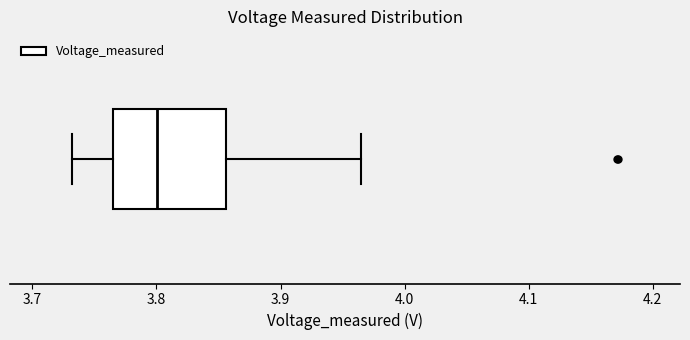

Read this box plot against the x-axis: the position of the median line, the range covered by the box, and the ends of both whiskers. The values are not printed on the chart, so give them approximately, as read against the axis.

median 3.80, box 3.77 to 3.86, whiskers 3.73 to 3.96